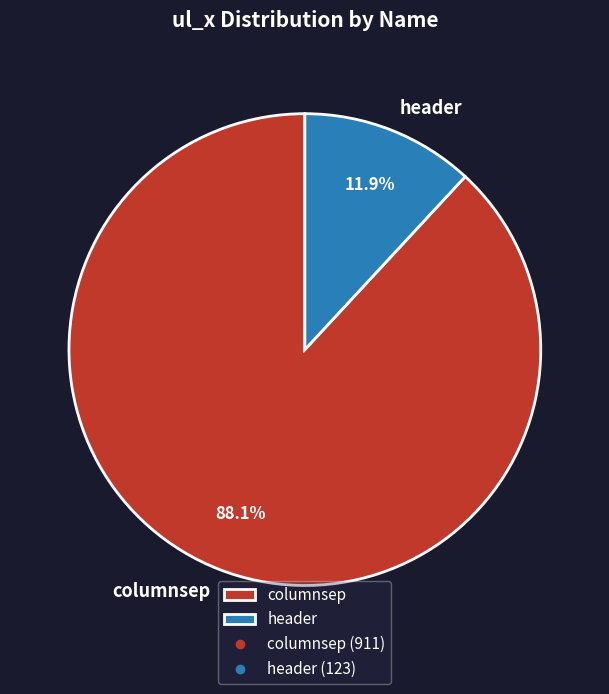

Approximately how many times larger is the value at columnsep compared to header?

7.4